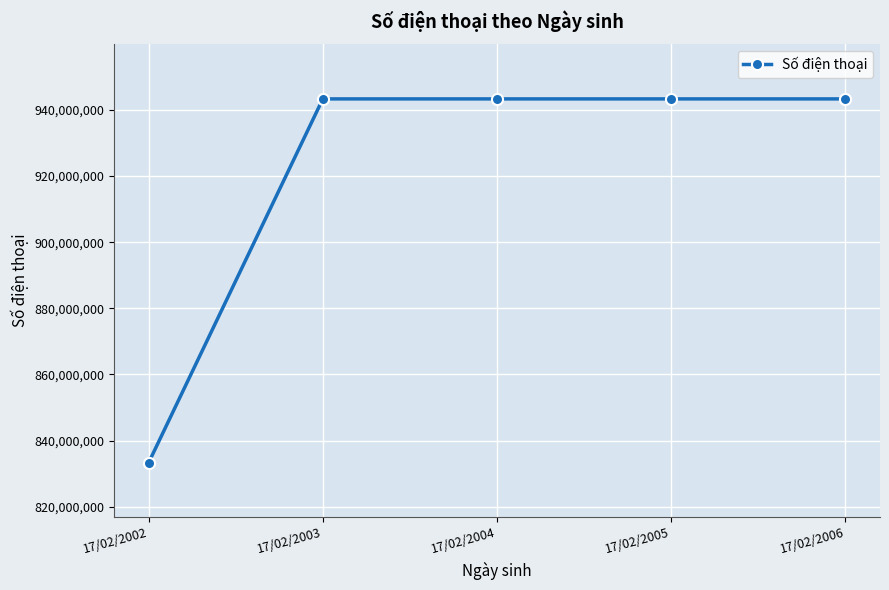

Is it true that the value at 17/02/2002 is 1376881507?

False